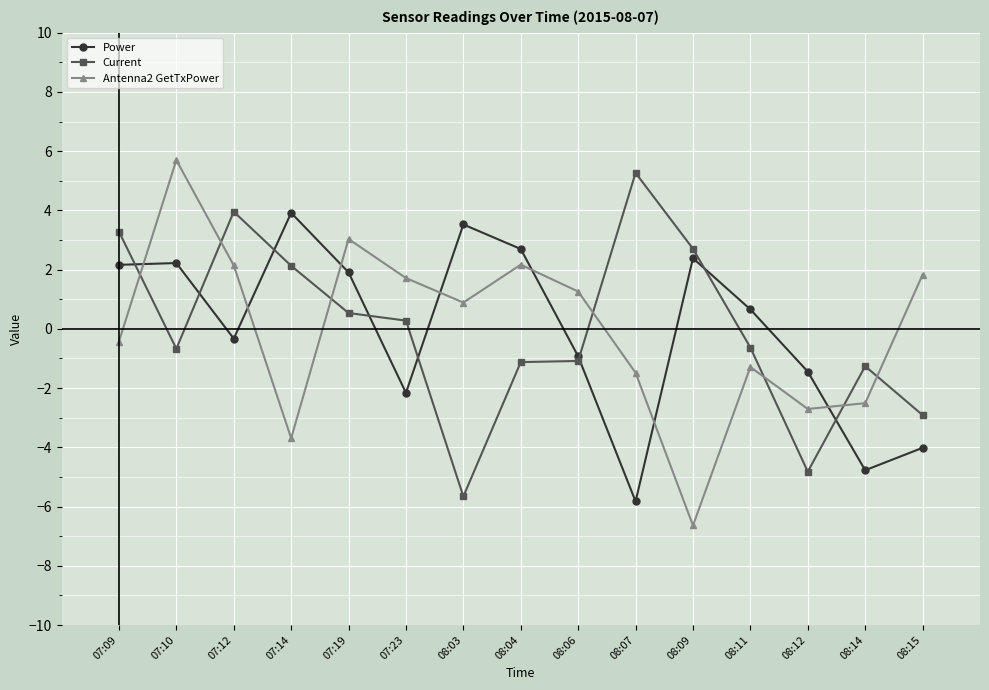

Does the chart have visible grid lines?

Yes